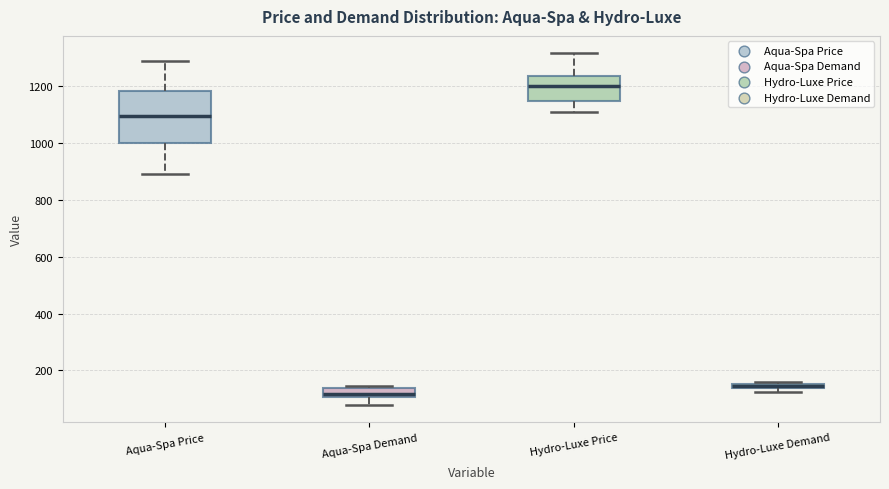

Where is the lower edge of the box for Aqua-Spa Demand on the y-axis? The values are not printed on the chart, so give them approximately, as read against the axis.

100